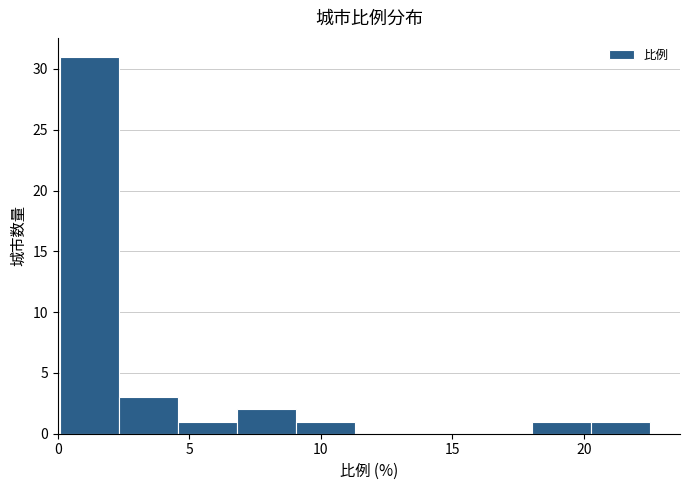

Reading left to right, list every bar in this chart as the range it spans on the x-axis followed by its height. Neither the bar edges nor the heights are printed on the chart, so give them approximately, as read against the axes.

0.0 to 2.5: 31
2.5 to 4.5: 3
4.5 to 7.0: 1
7.0 to 9.0: 2
9.0 to 11.5: 1
11.5 to 13.5: 0
13.5 to 16.0: 0
16.0 to 18.0: 0
18.0 to 20.5: 1
20.5 to 22.5: 1